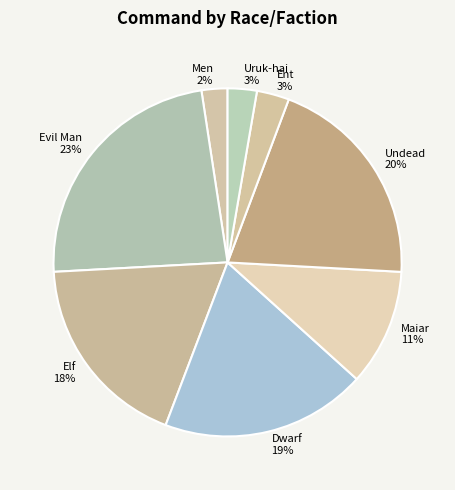

Is the sum of Evil Man and Men greater than half?

No